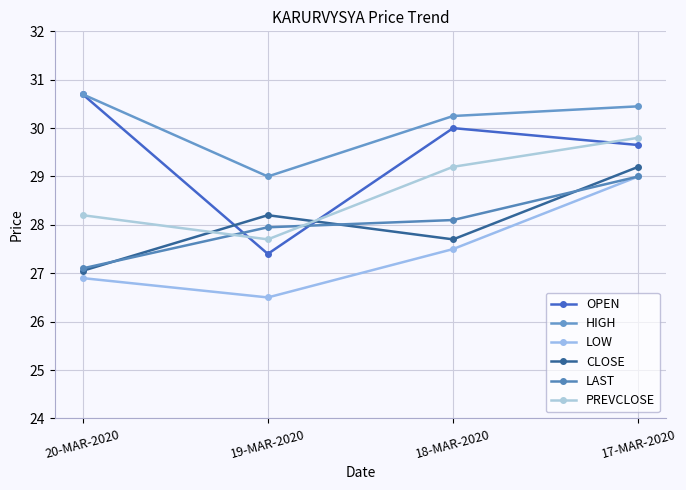

What is the approximate value of PREVCLOSE at 18-MAR-2020?

29.2